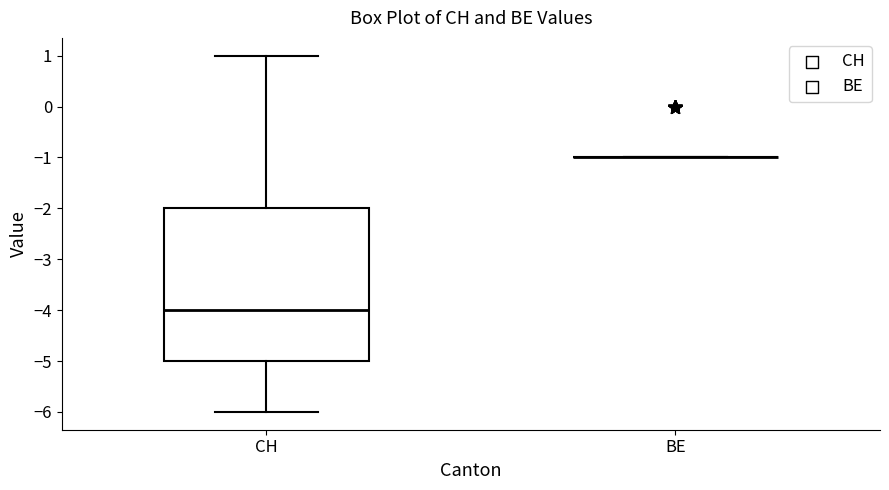

Reading left to right, read every box against the y-axis: the position of its median line, the range the box covers, and the ends of its whiskers. The values are not printed on the chart, so give them approximately, as read against the axis.

CH: median -4, box -5 to -2, whiskers -6 to 1
BE: box collapsed to a line at -1, whiskers -1 to -1